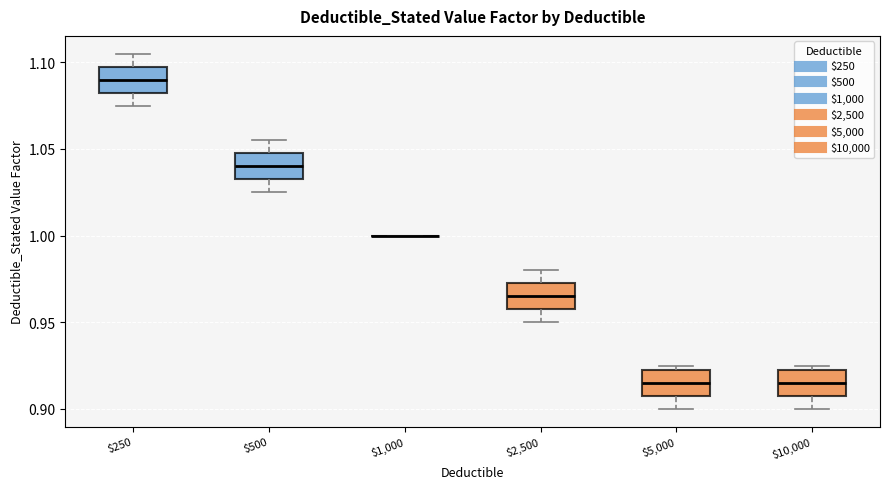

Reading left to right, transcribe this box plot: for each box, give where its median line is, the range the box spans, and where its two whiskers end, as read against the y-axis. The values are not printed on the chart, so give them approximately, as read against the axis.

$250: median 1.090, box 1.085 to 1.100, whiskers 1.075 to 1.105
$500: median 1.040, box 1.035 to 1.050, whiskers 1.025 to 1.055
$1,000: box collapsed to a line at 1.000, whiskers 1.000 to 1.000
$2,500: median 0.965, box 0.960 to 0.975, whiskers 0.950 to 0.980
$5,000: median 0.915, box 0.910 to 0.925, whiskers 0.900 to 0.925 (just above the box's upper edge)
$10,000: median 0.915, box 0.910 to 0.925, whiskers 0.900 to 0.925 (just above the box's upper edge)